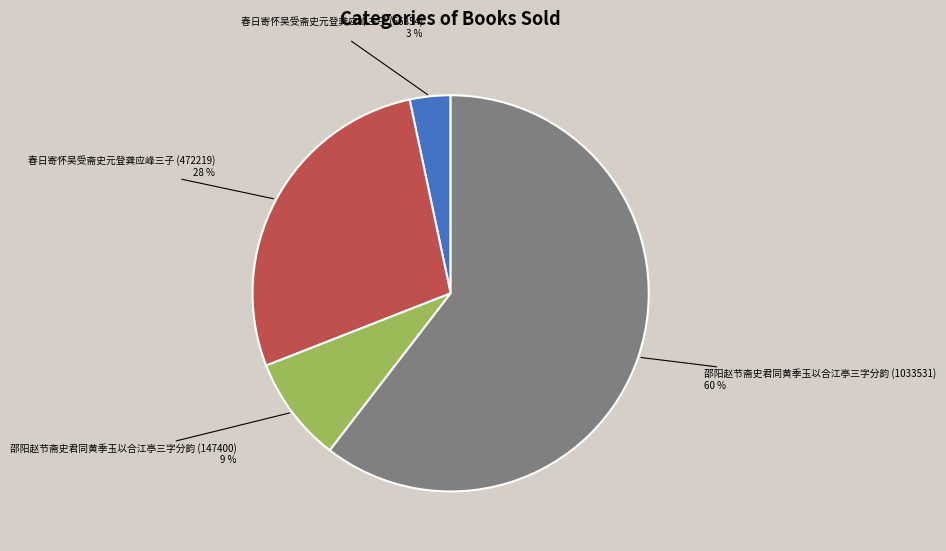

What percentage is the 邵阳赵节斋史君同黄季玉以合江亭三字分韵 (147400) slice, to the nearest percent?

9%